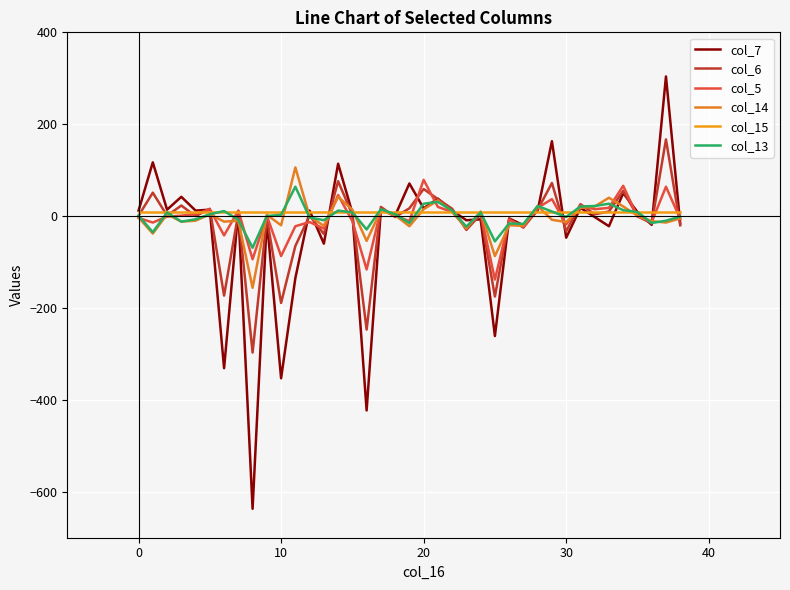

How many times do col_6 and col_14 cross each other?

23